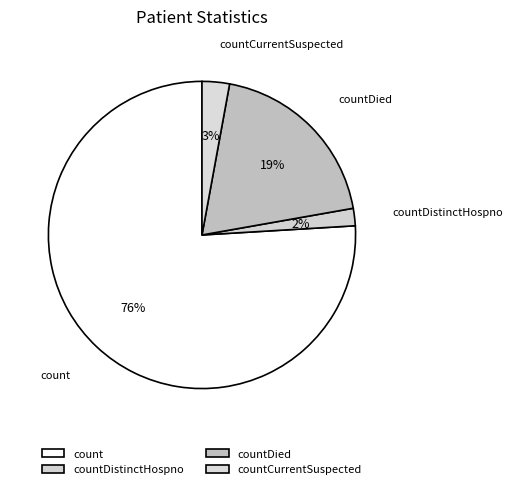

True or false: countCurrentSuspected accounts for 3% of the total.

True